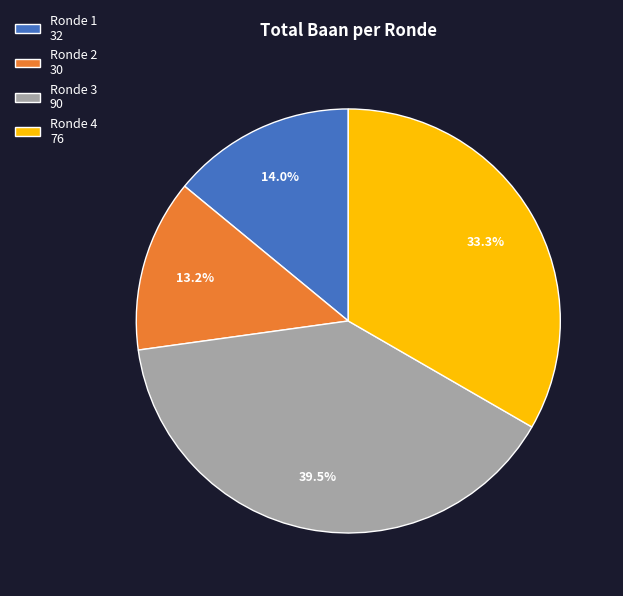

What percentage is the Ronde 4 slice, to the nearest percent?

33%